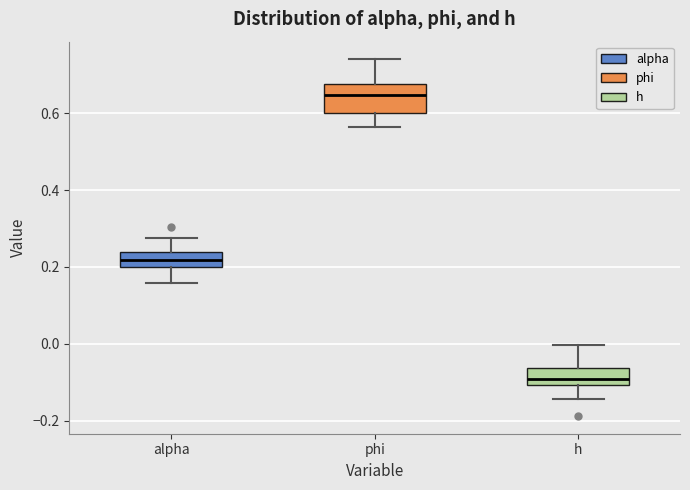

Which box's median line is the lowest?

h